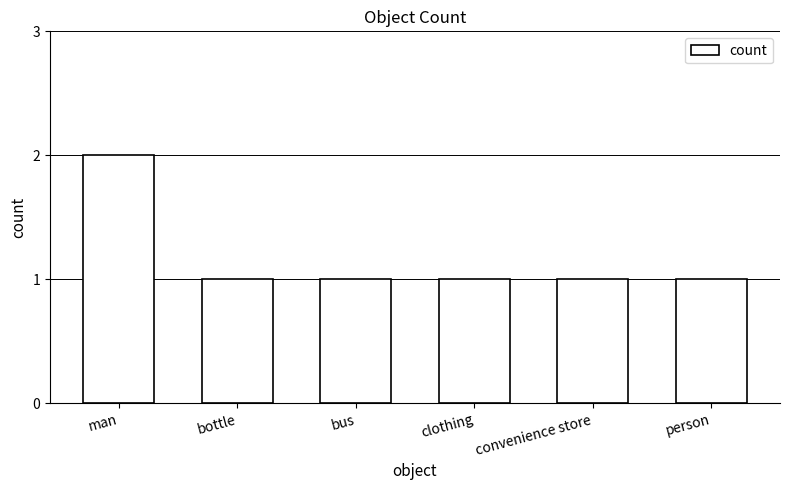

What is the maximum value shown in the chart?

2